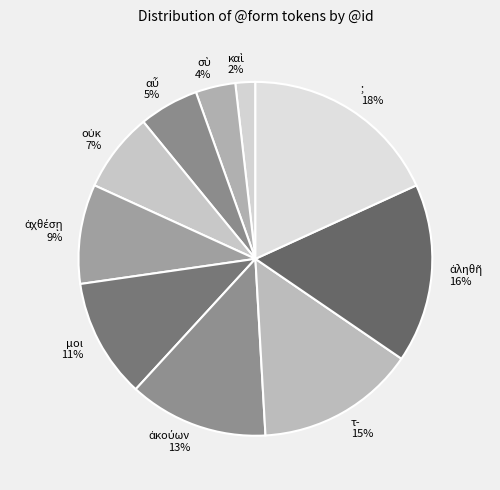

To the nearest percent, what portion does ; represent?

18%